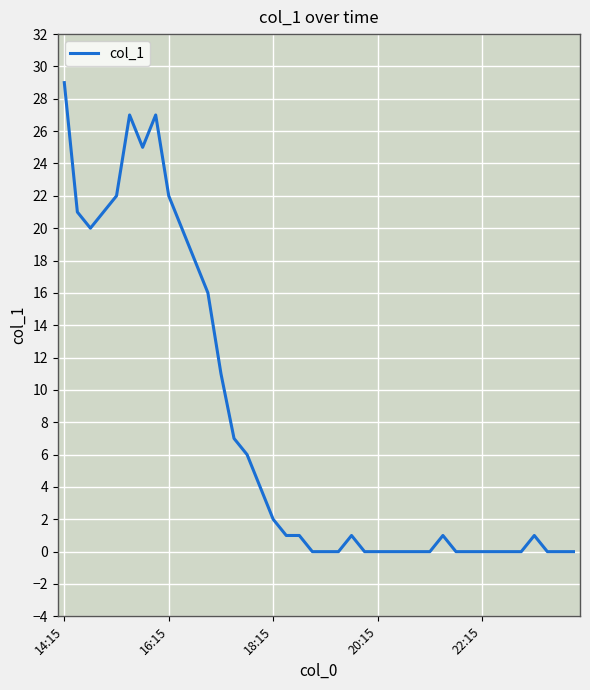

What is the average value?

8